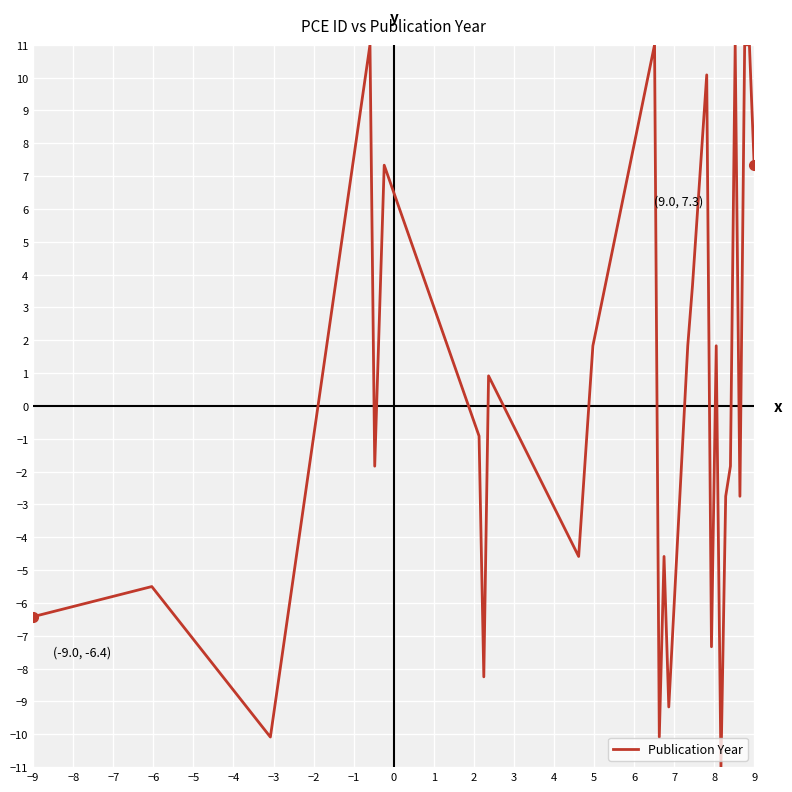

What is the label of the 23rd point from the right?

−2